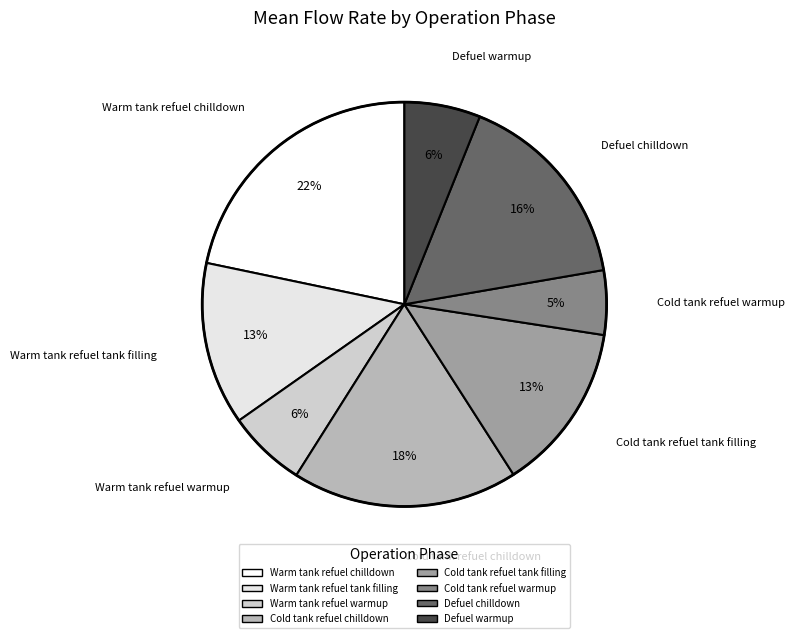

Is it true that Cold tank refuel warmup is 5% of the pie?

True